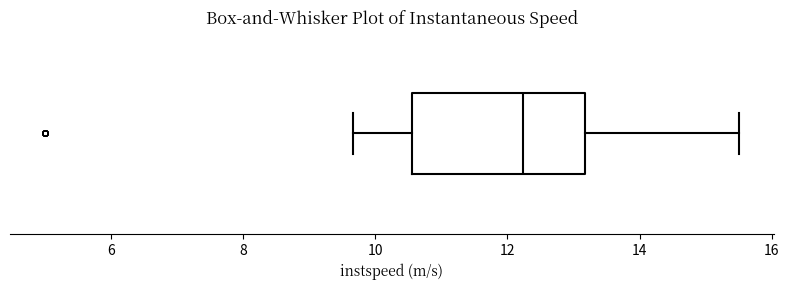

Read this box plot against the x-axis: the position of the median line, the range covered by the box, and the ends of both whiskers. The values are not printed on the chart, so give them approximately, as read against the axis.

median 12.2, box 10.6 to 13.2, whiskers 9.6 to 15.6